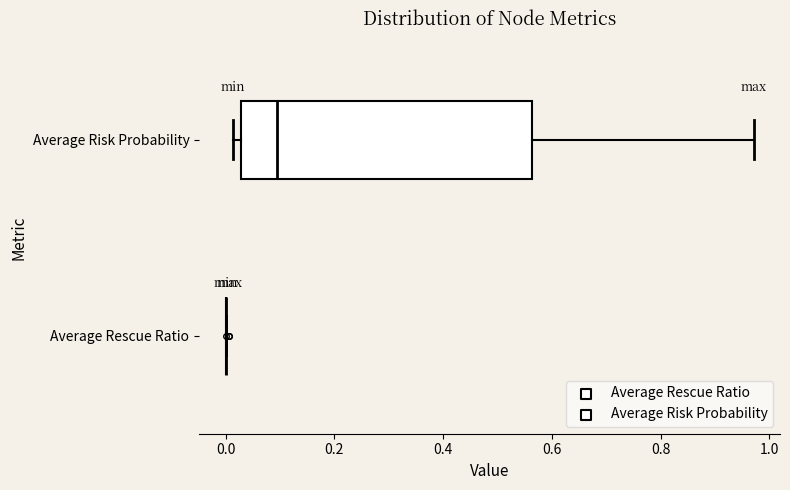

Reading bottom to top, transcribe this box plot: for each box, give where its median line is, the range the box spans, and where its two whiskers end, as read against the x-axis. The values are not printed on the chart, so give them approximately, as read against the axis.

Average Rescue Ratio: box collapsed to a line at 0.00, whiskers 0.00 to 0.00
Average Risk Probability: median 0.10, box 0.02 to 0.56, whiskers 0.02 (just left of the box's left edge) to 0.98